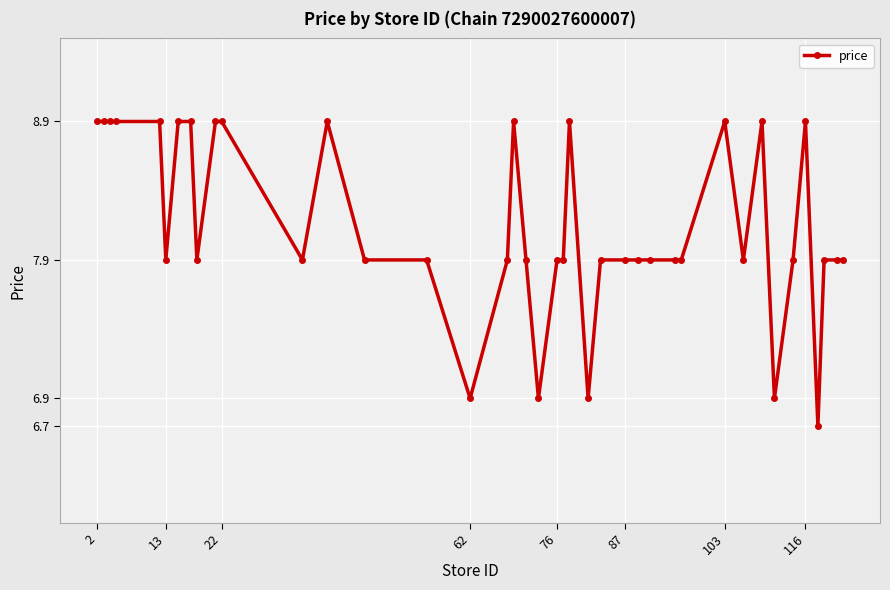

What is the smallest value displayed?

6.7